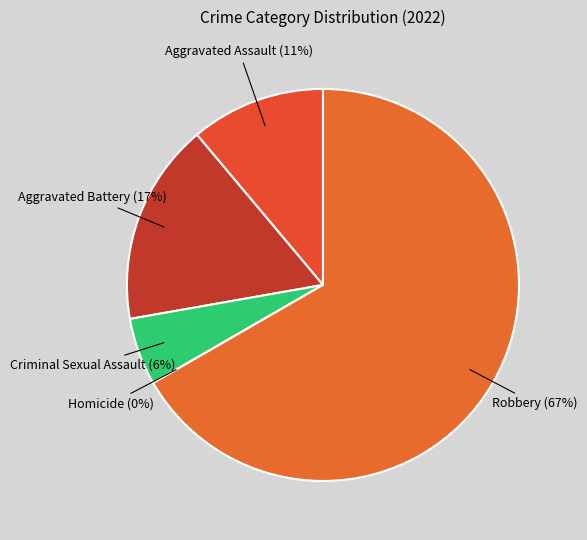

What percentage is NOT represented by Criminal Sexual Assault?

94.4%